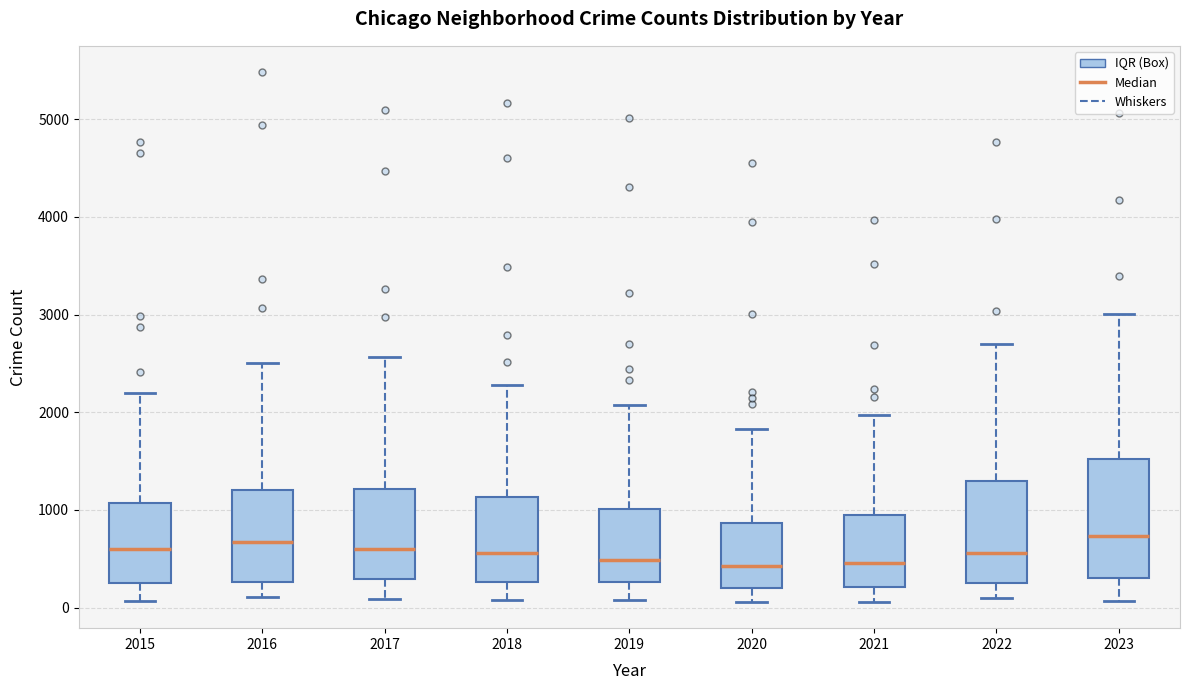

Where does the upper whisker of the box at x = 2018 end on the y-axis? The values are not printed on the chart, so give them approximately, as read against the axis.

2300